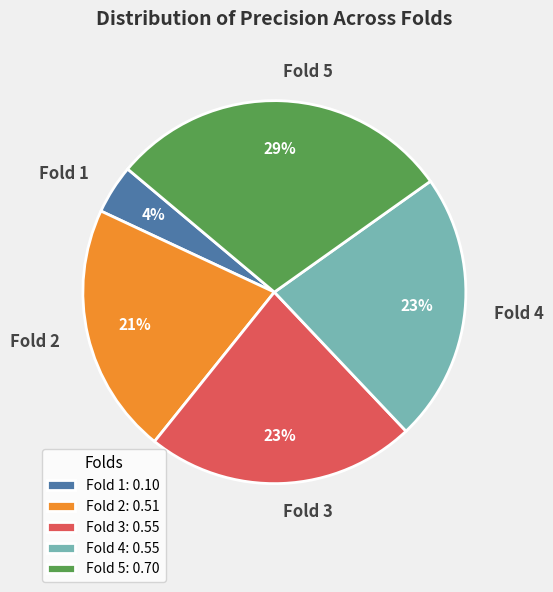

The Fold 1 slice represents 4% of the pie. True or false?

True